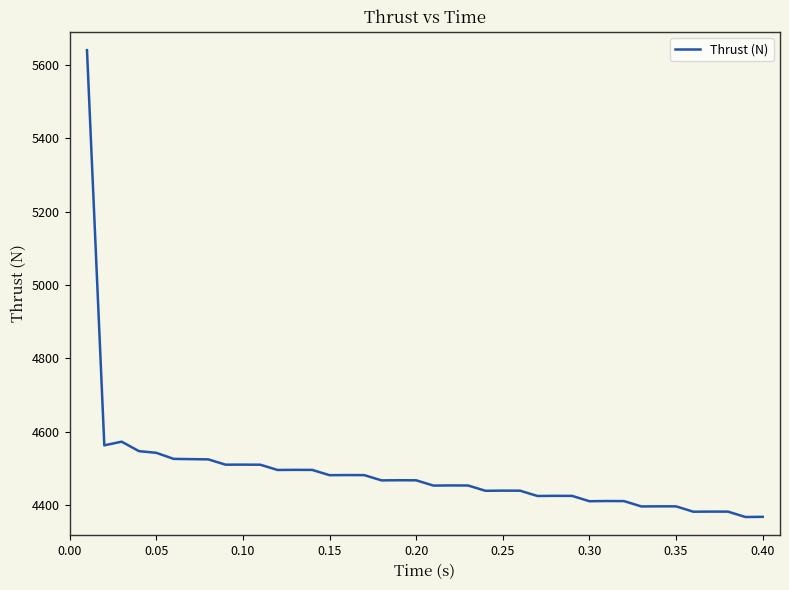

What is the smallest value displayed?

4367.5